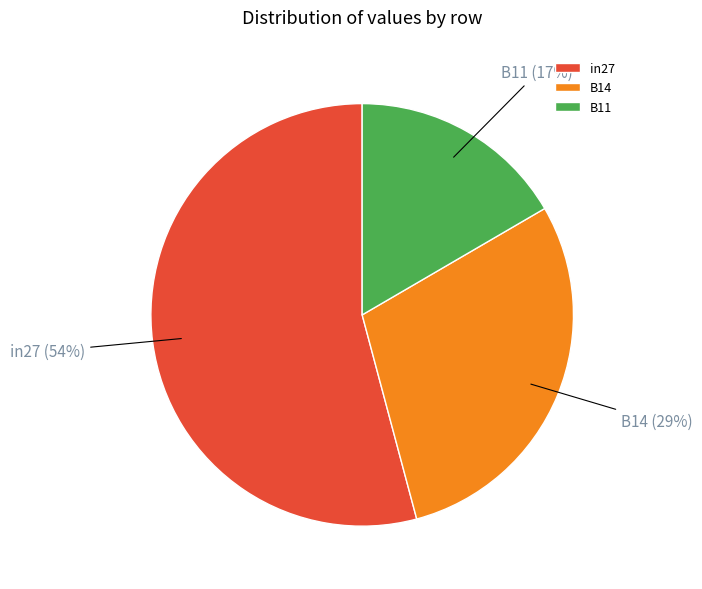

Which slice is the smallest?

B11